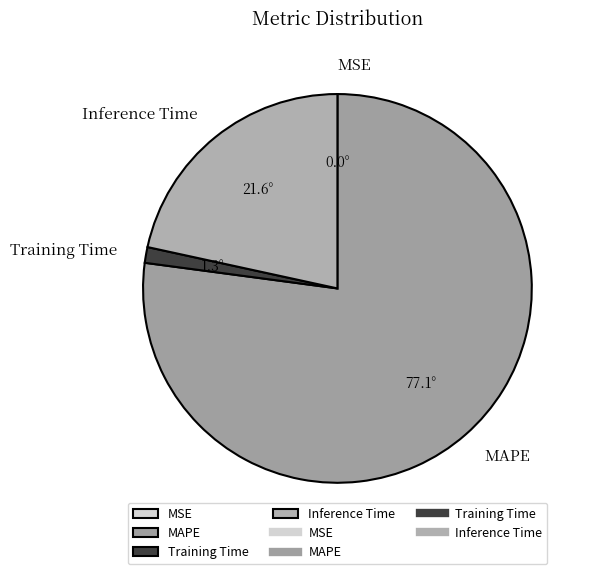

Does Training Time represent more than half of the total?

No